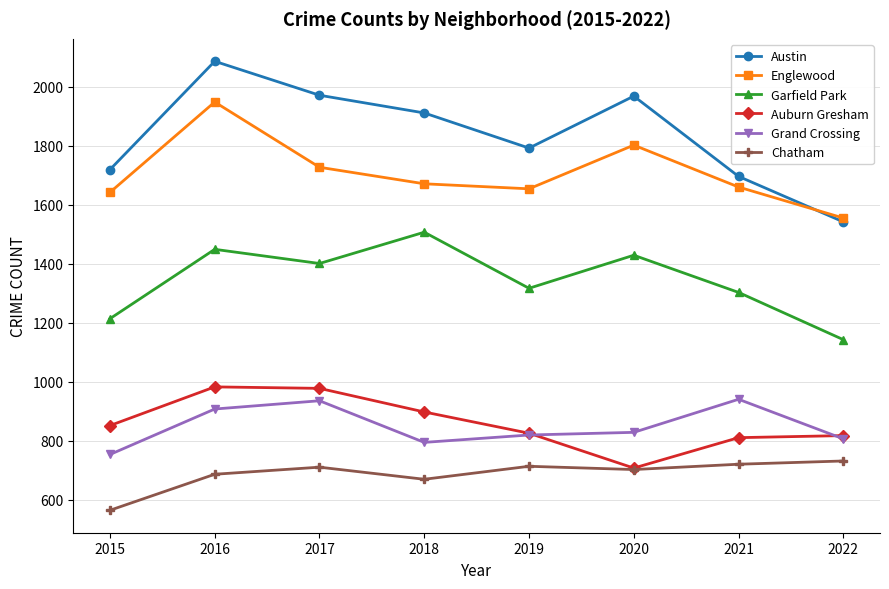

Where is the first local minimum for Auburn Gresham?

2020